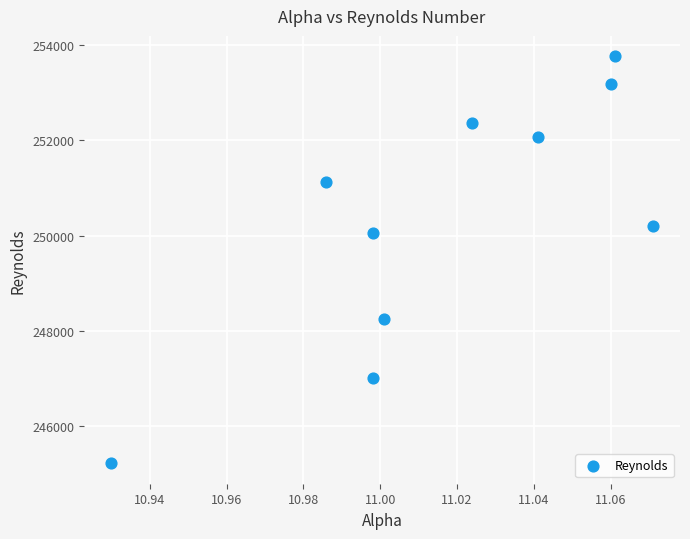

What is the average Y value?

250321